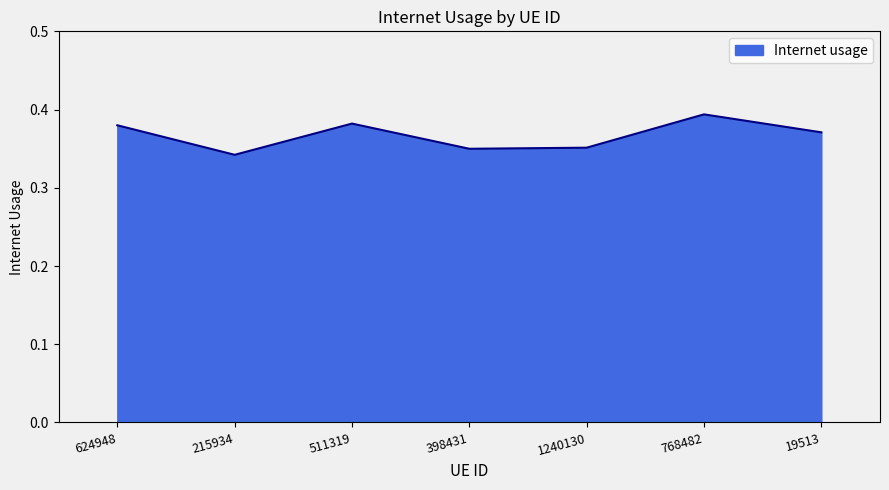

Does the chart display data point markers on the line(s)?

No